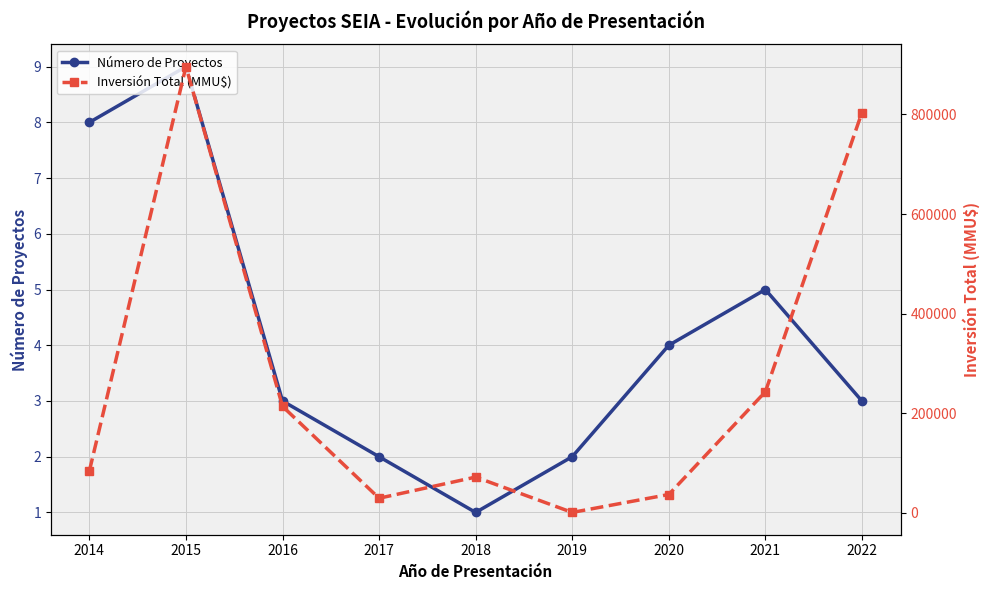

True or false: Número de Proyectos and Inversión Total (MMU$) cross at least once.

False